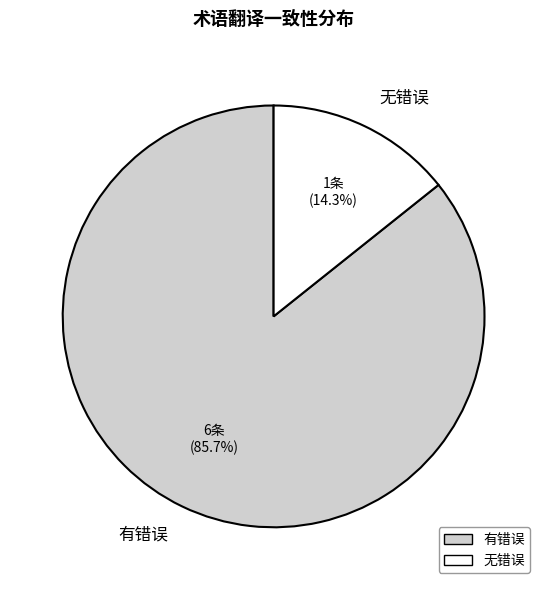

Does 有错误 represent more than half of the total?

Yes